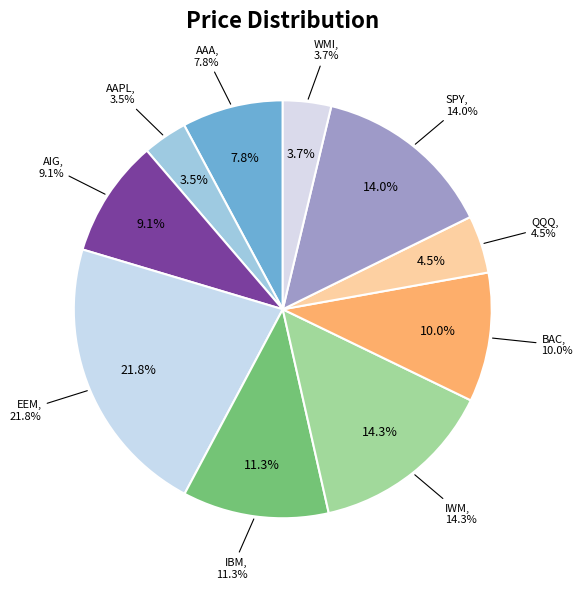

To the nearest percent, what is the combined percentage of EEM and IBM?

33%